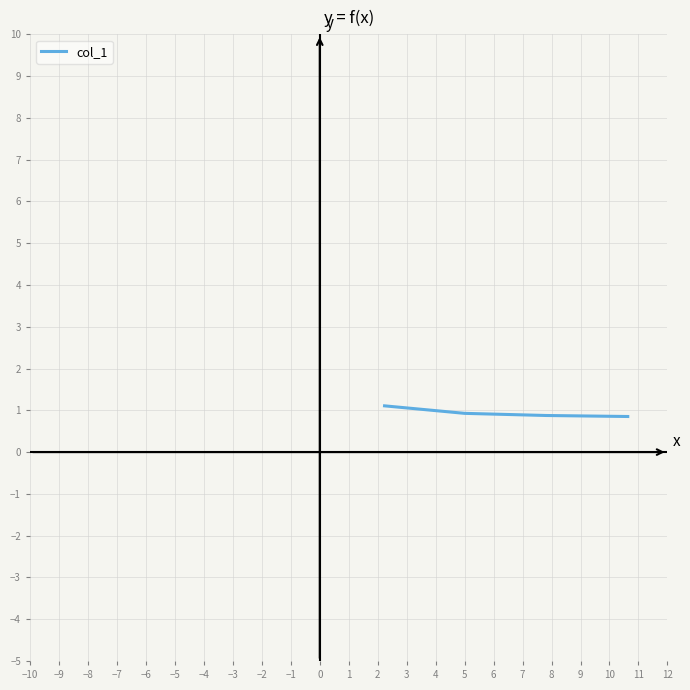

What is the smallest value displayed?

0.9